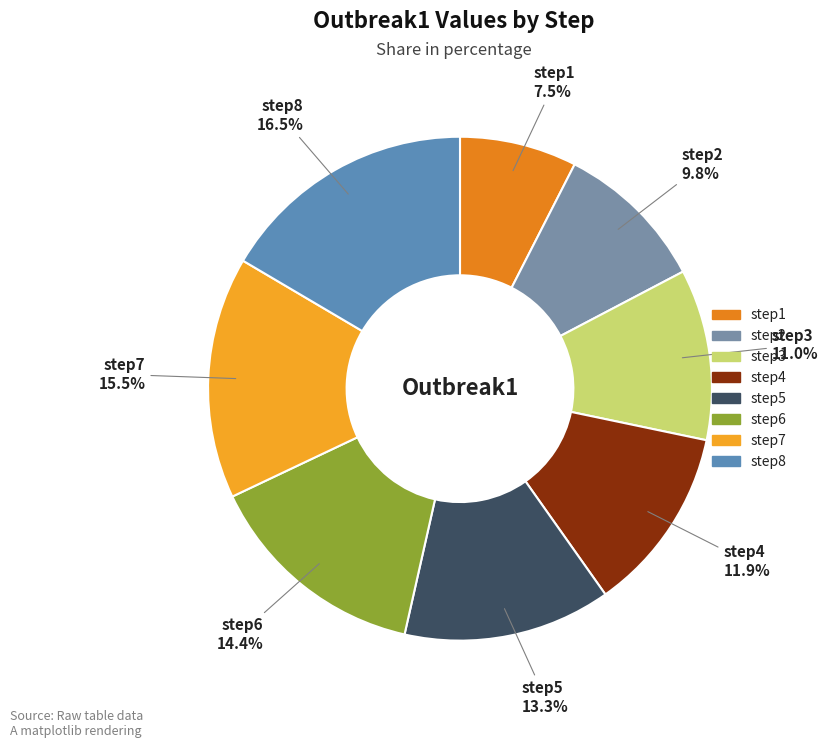

Between step5 and step6, which is larger?

step6